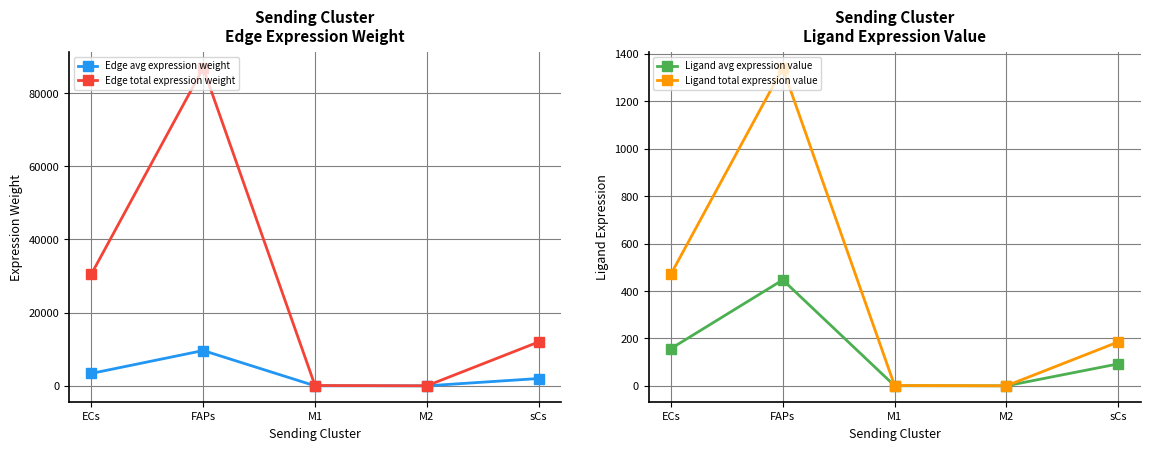

How many series are shown in this chart?

4